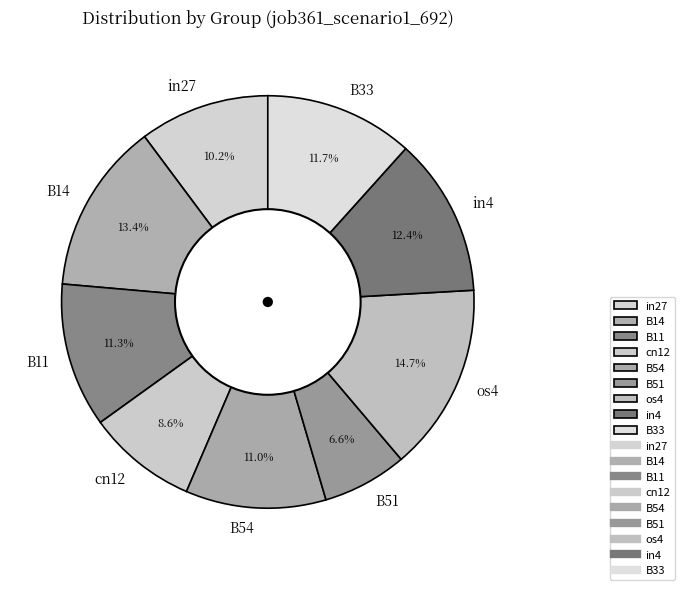

Does B11 represent more than half of the total?

No